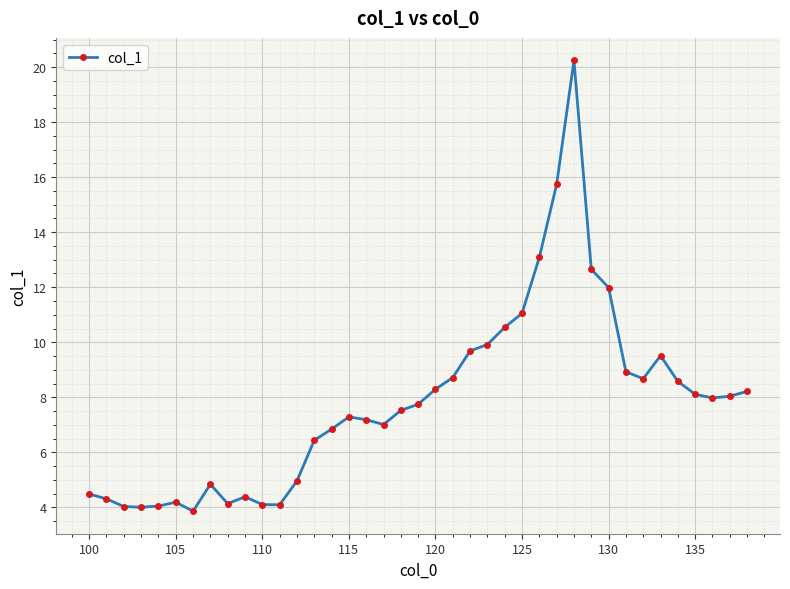

What is the value of the 32nd point from the left?

8.9